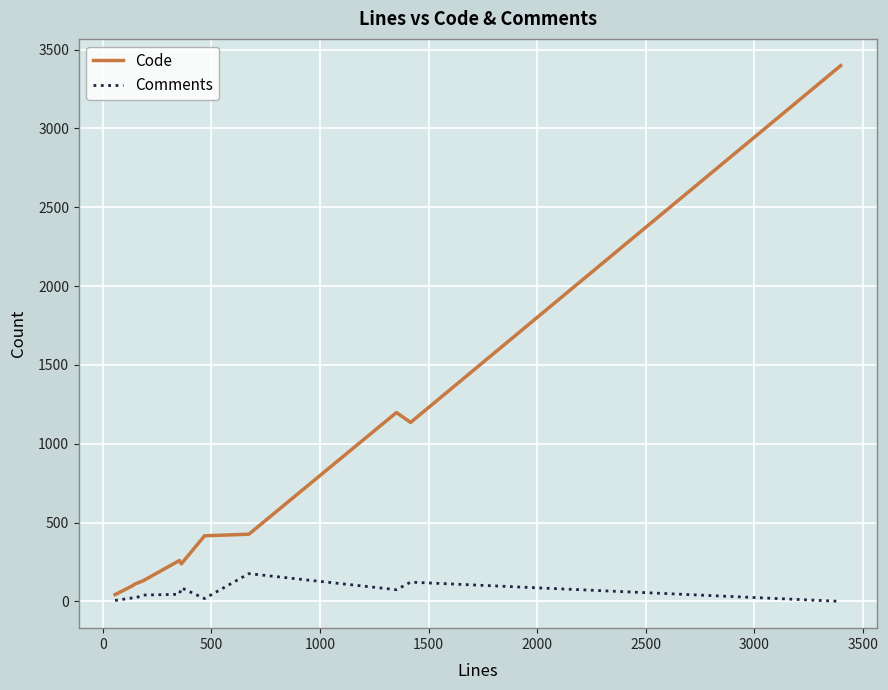

What is the minimum value for Code?

43